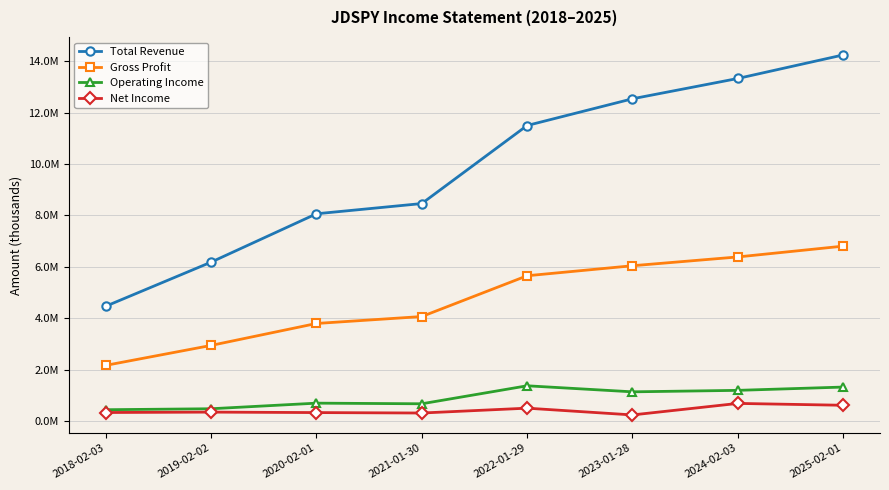

Reading left to right, transcribe all the data shown in this chart.

Total Revenue: 2018-02-03=4463600	2019-02-02=6179300	2020-02-01=8061100	2021-01-30=8459000	2022-01-29=11496400	2023-01-28=12536200	2024-02-03=13326600	2025-02-01=14242200
Gross Profit: 2018-02-03=2162500	2019-02-02=2938200	2020-02-01=3792300	2021-01-30=4062100	2022-01-29=5649500	2023-01-28=6039200	2024-02-03=6381400	2025-02-01=6801700
Operating Income: 2018-02-03=436000	2019-02-02=473500	2020-02-01=691600	2021-01-30=667000	2022-01-29=1367300	2023-01-28=1132000	2024-02-03=1189600	2025-02-01=1317600
Net Income: 2018-02-03=327400	2019-02-02=342900	2020-02-01=324600	2021-01-30=307600	2022-01-29=496300	2023-01-28=233100	2024-02-03=681400	2025-02-01=609100